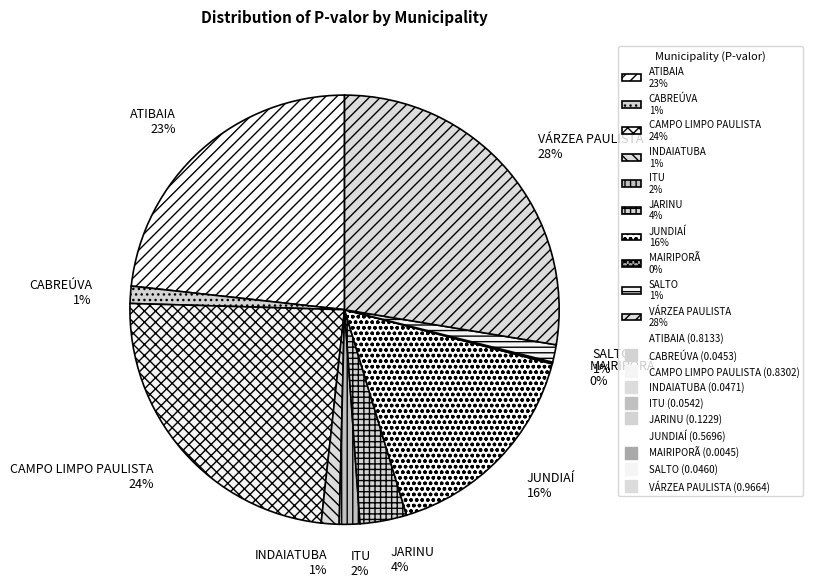

Combined, do ATIBAIA and SALTO account for over 50%?

No